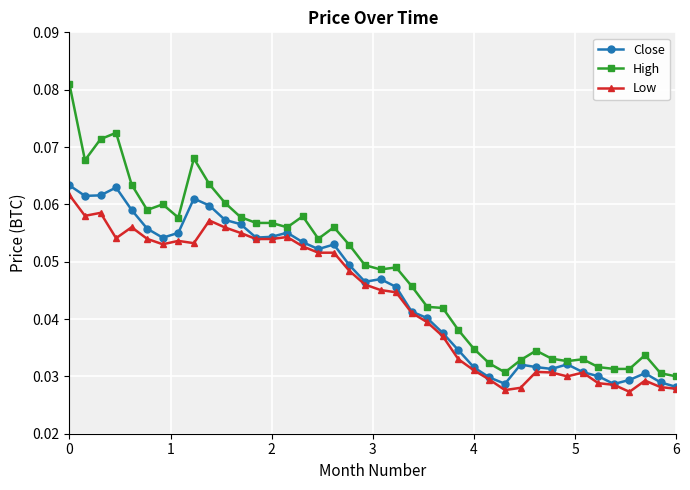

Does the chart display data point markers on the line(s)?

Yes